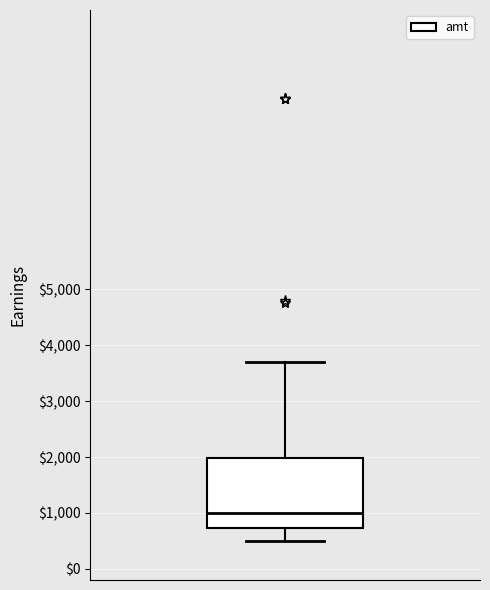

Read this box plot against the y-axis: the position of the median line, the range covered by the box, and the ends of both whiskers. The values are not printed on the chart, so give them approximately, as read against the axis.

median 1000, box 700 to 2000, whiskers 500 to 3700